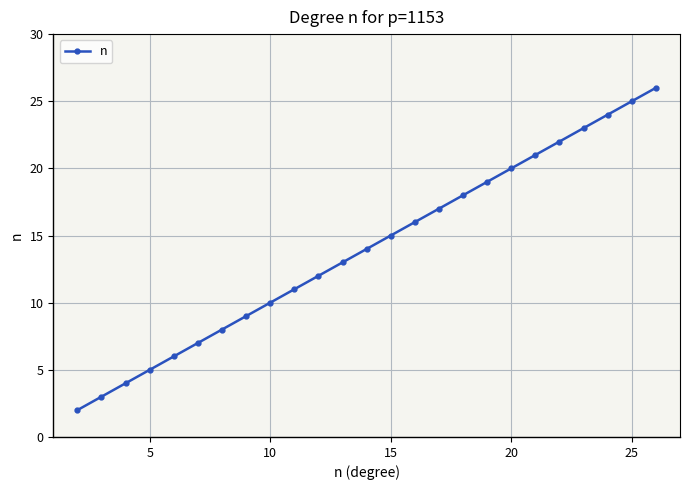

True or false: there are more than 2 points higher than both neighbors.

False